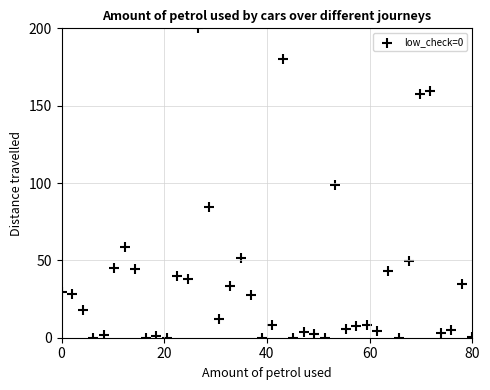

What is the range of X values (max minus min)?

80.0